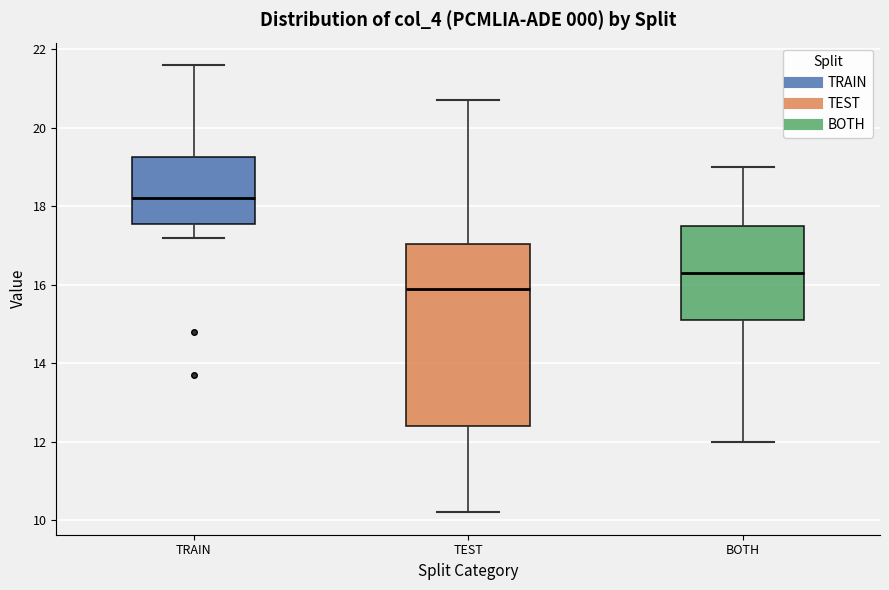

Where does the median line of the box for TRAIN sit on the y-axis? The values are not printed on the chart, so give them approximately, as read against the axis.

18.2